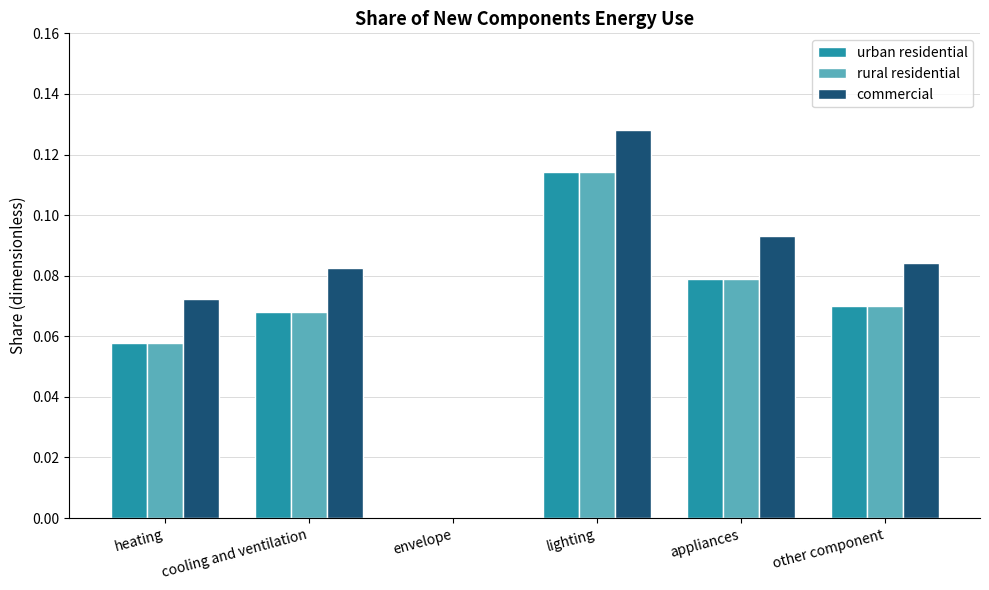

Which series changed the most between heating and envelope?

commercial